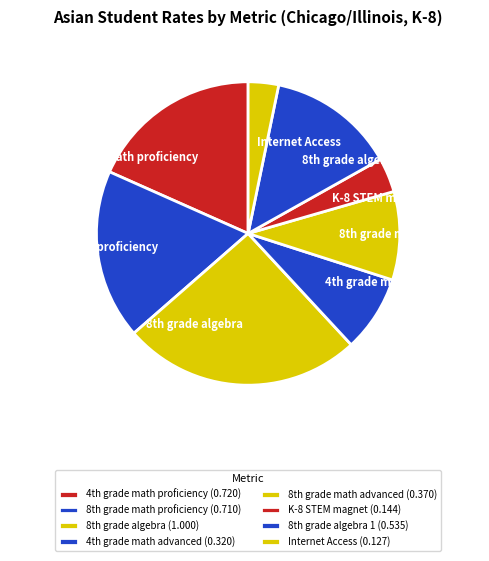

Does Internet Access represent more than half of the total?

No